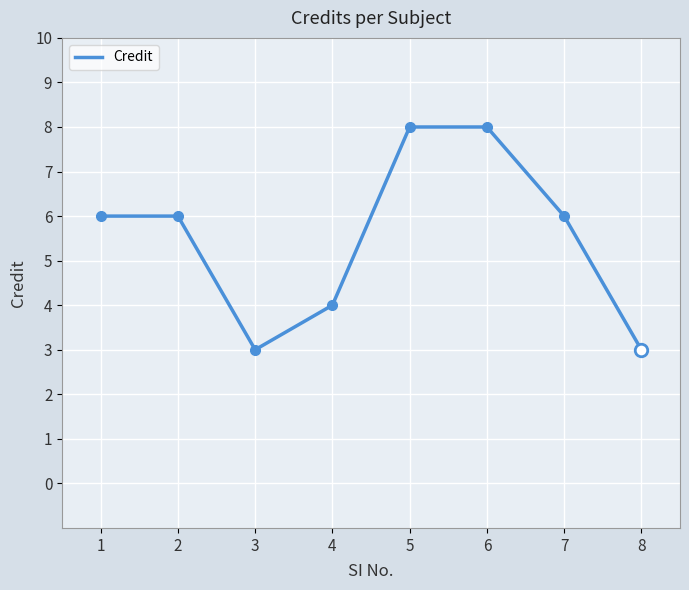

At which category does the data reach its first local valley?

3